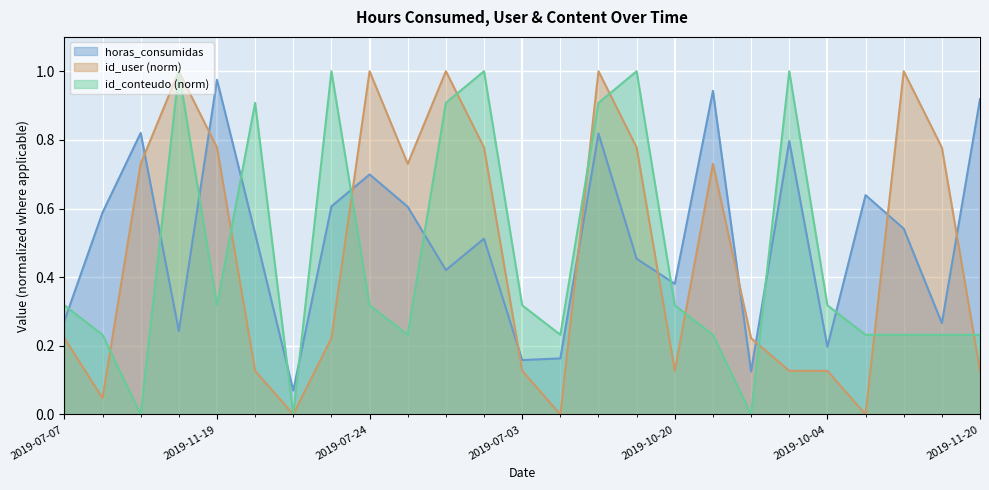

True or false: horas_consumidas and id_conteudo intersect in this chart.

True